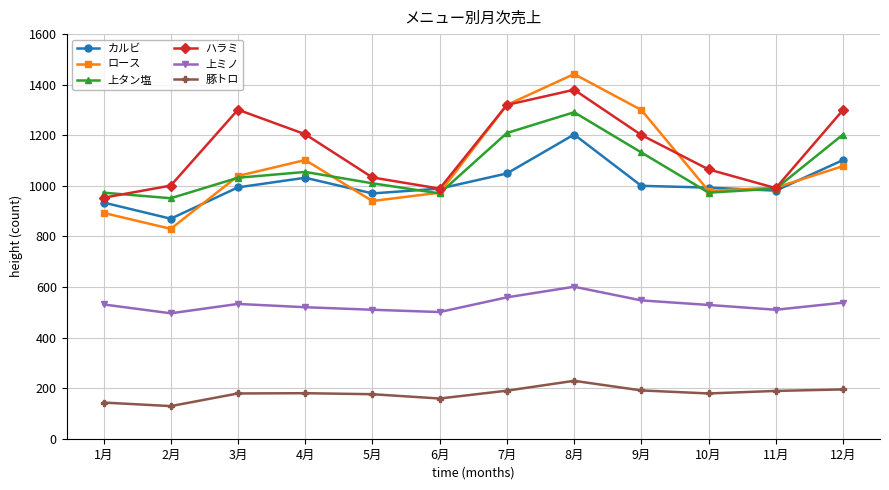

Which category has the highest value in the 上ミノ series?

8月